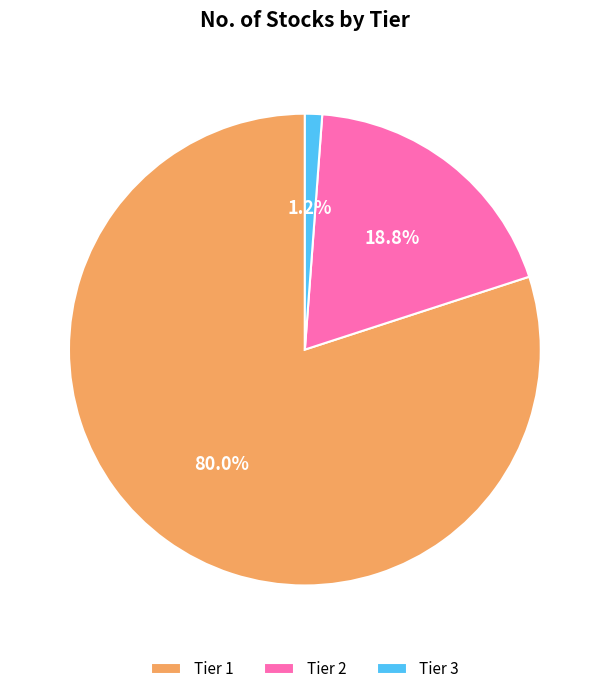

To the nearest percent, what is the average slice percentage?

33%